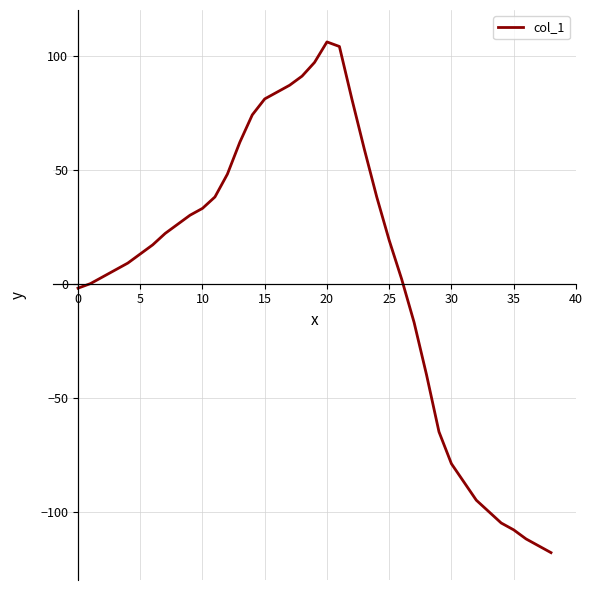

What is the maximum value shown in the chart?

106